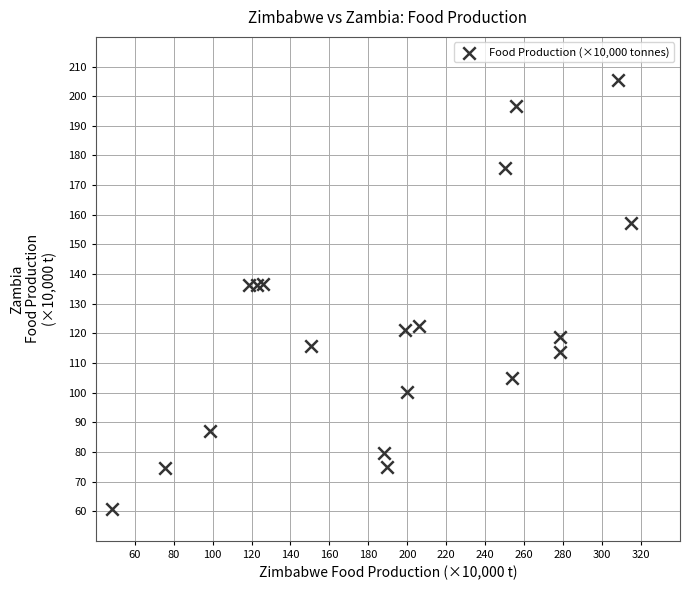

What is the range of Y values (max minus min)?

144.7